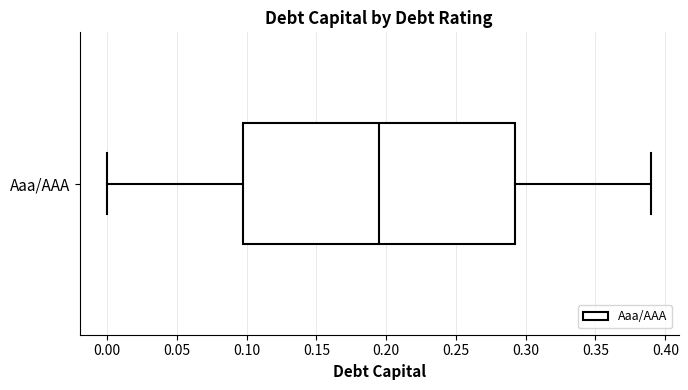

Where is the right edge of the box for Aaa/AAA on the x-axis? The values are not printed on the chart, so give them approximately, as read against the axis.

0.295